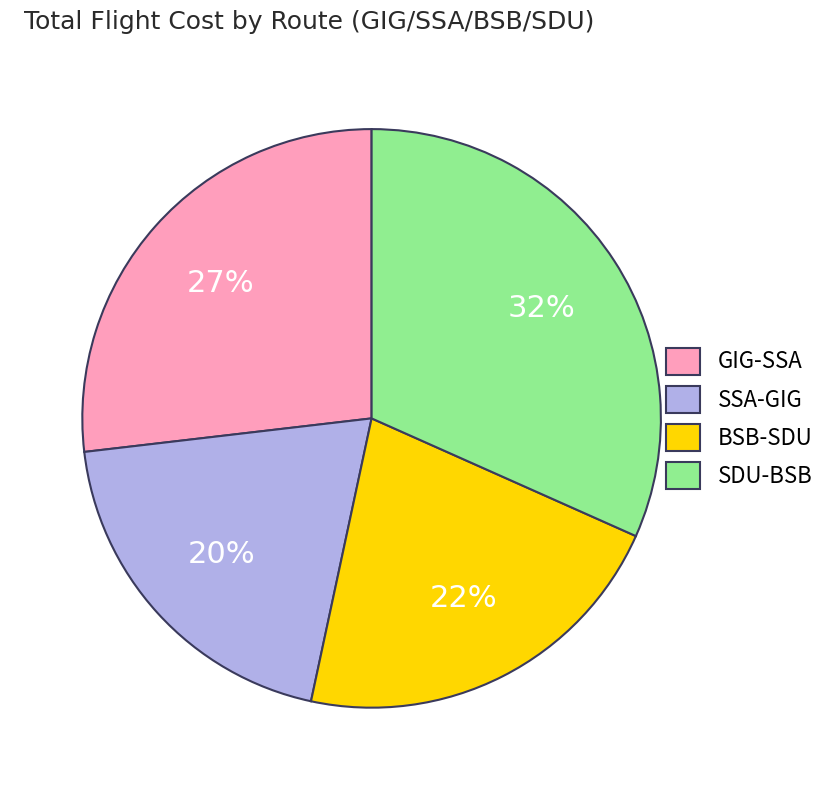

Is there any slice that represents more than half of the pie?

No